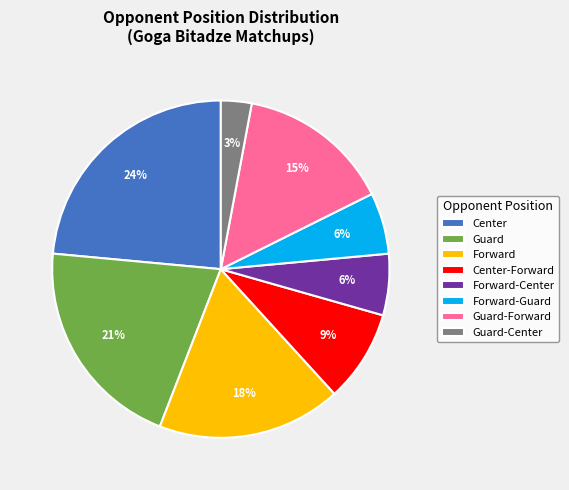

What is the ratio of the value at Forward to the value at Center?

0.8